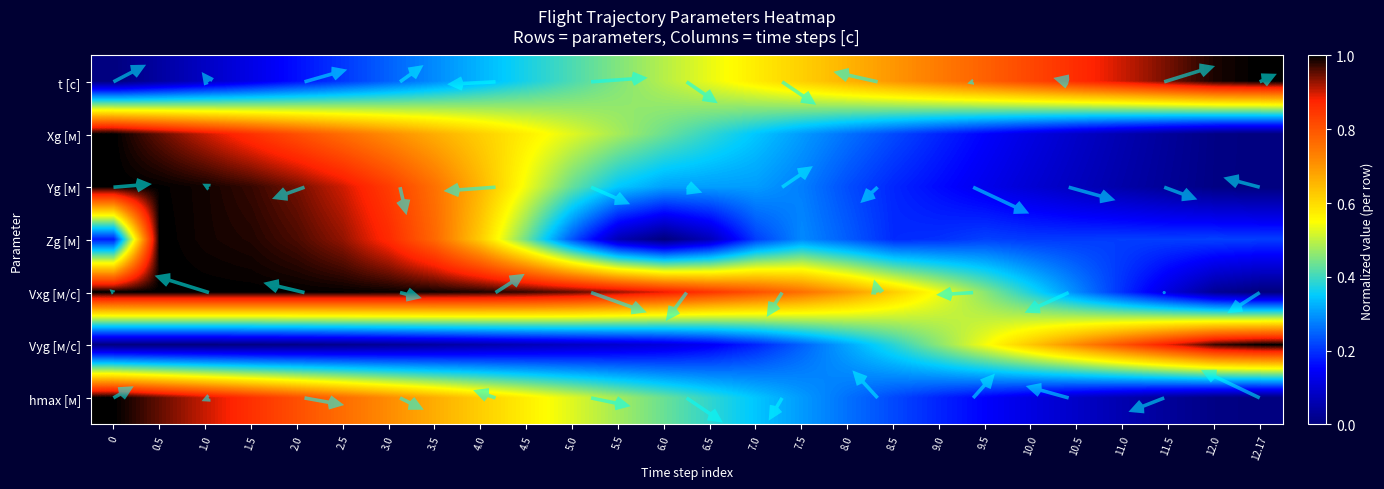

Is the value of Vxg [м/c] at 0 greater than the value of Vyg [м/c] at 5.0?

Yes